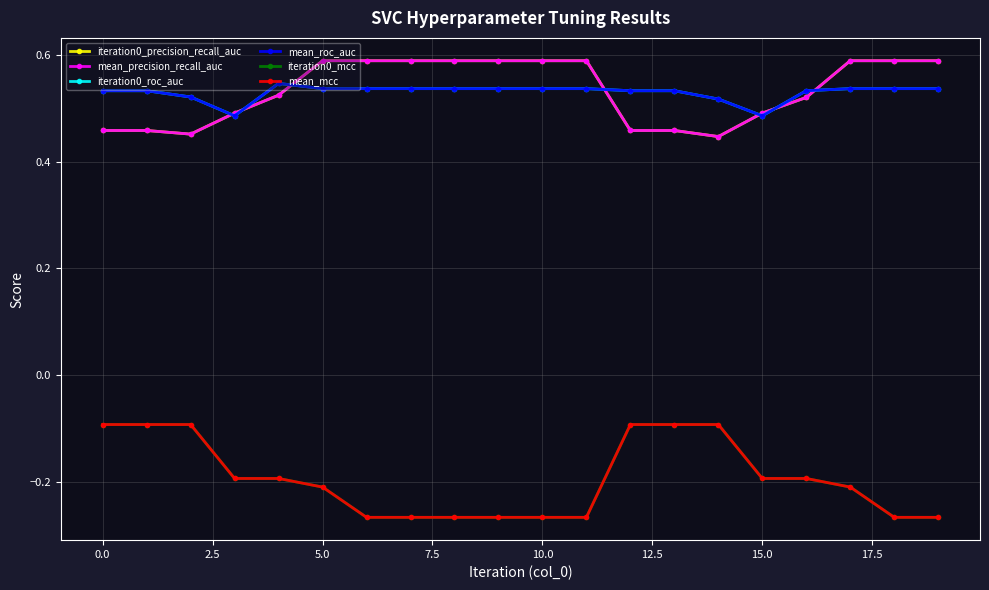

Does the chart have visible grid lines?

Yes